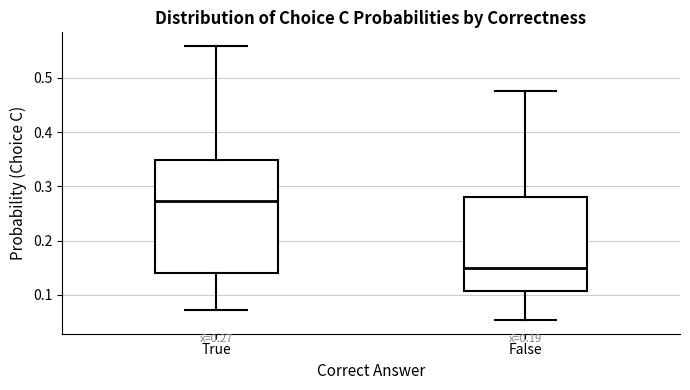

Comparing the boxes themselves (not the whiskers), which one is the tallest?

True